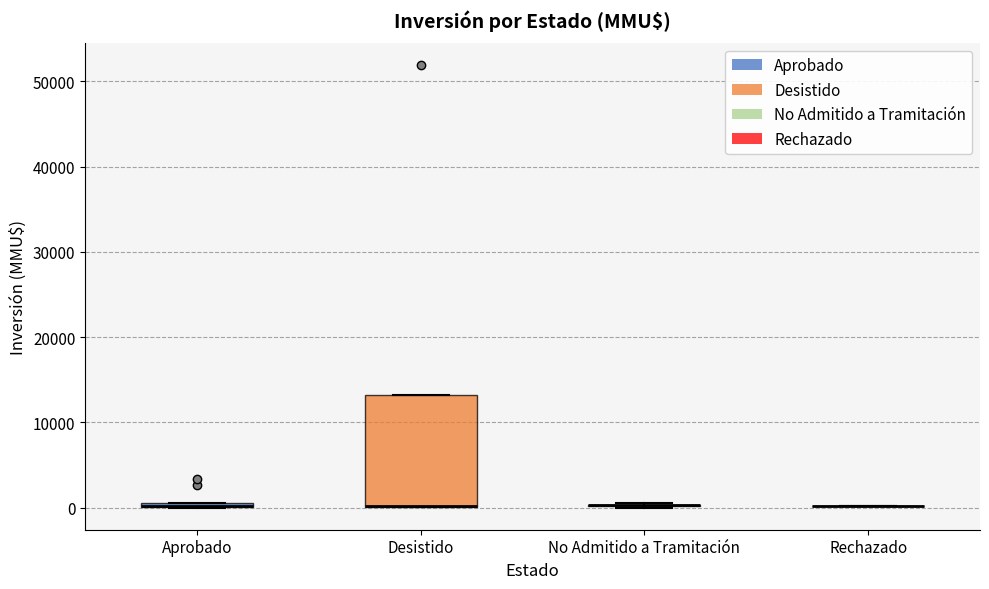

Comparing the boxes themselves (not the whiskers), which one is the tallest?

Desistido